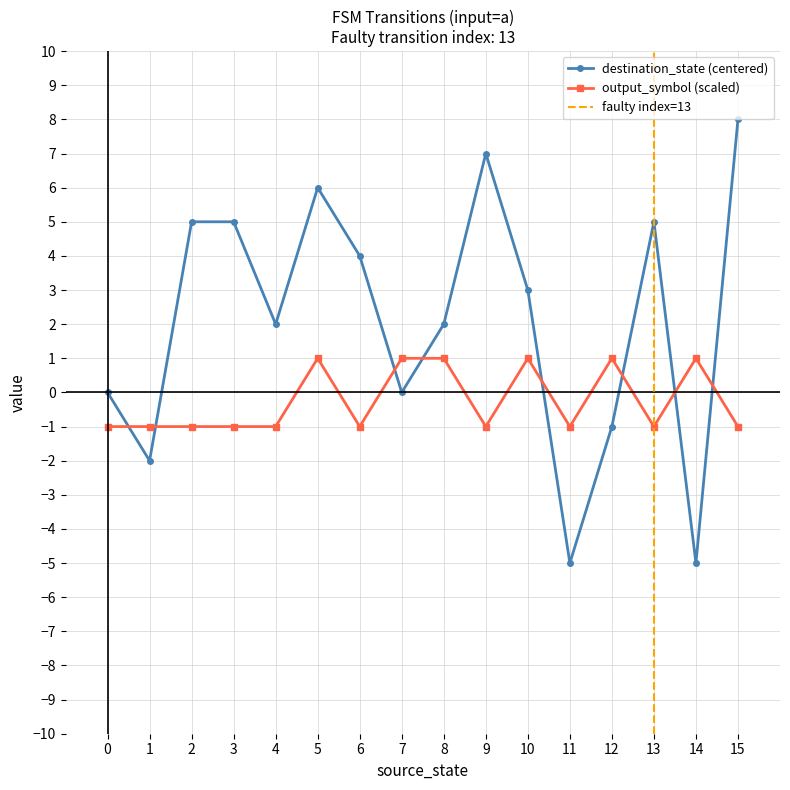

Which series has the largest total across all categories?

destination_state